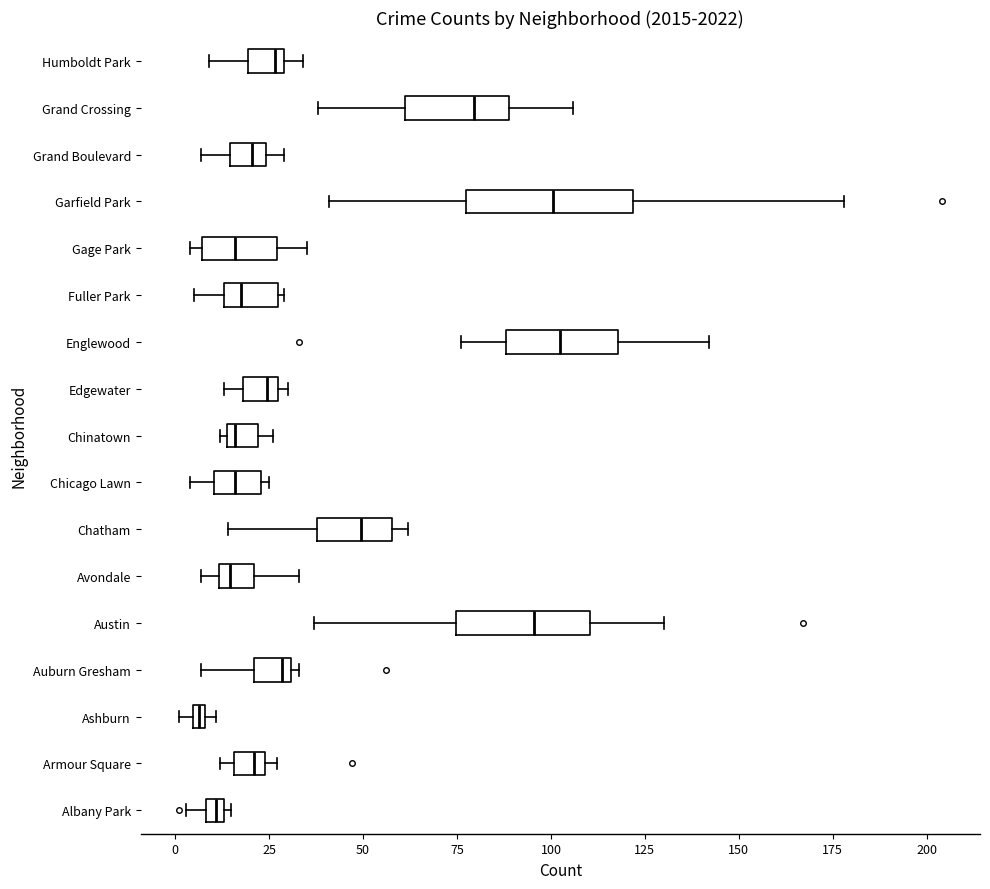

Which box is the widest, from its left edge to its right edge?

Garfield Park